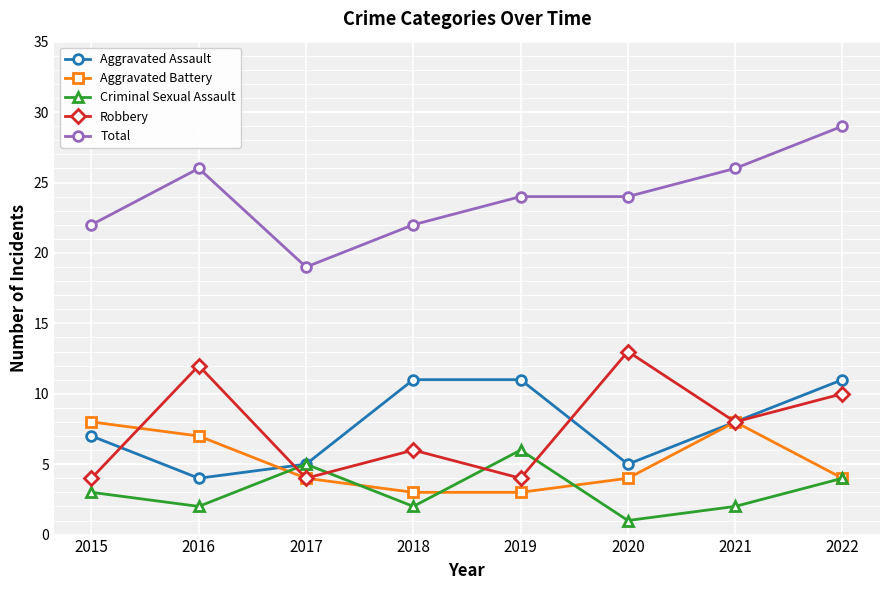

What is the sum of all Criminal Sexual Assault values?

25